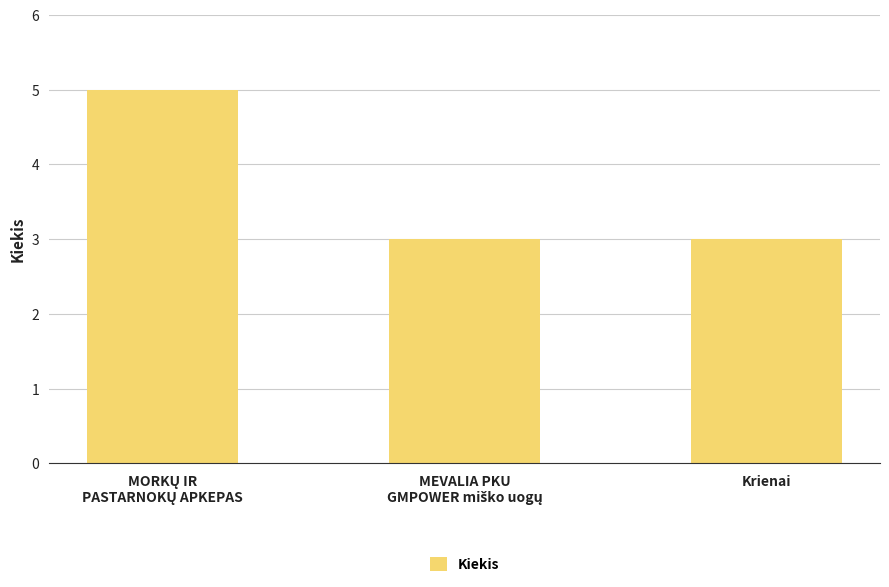

What is the value of the 2nd bar from the left?

3